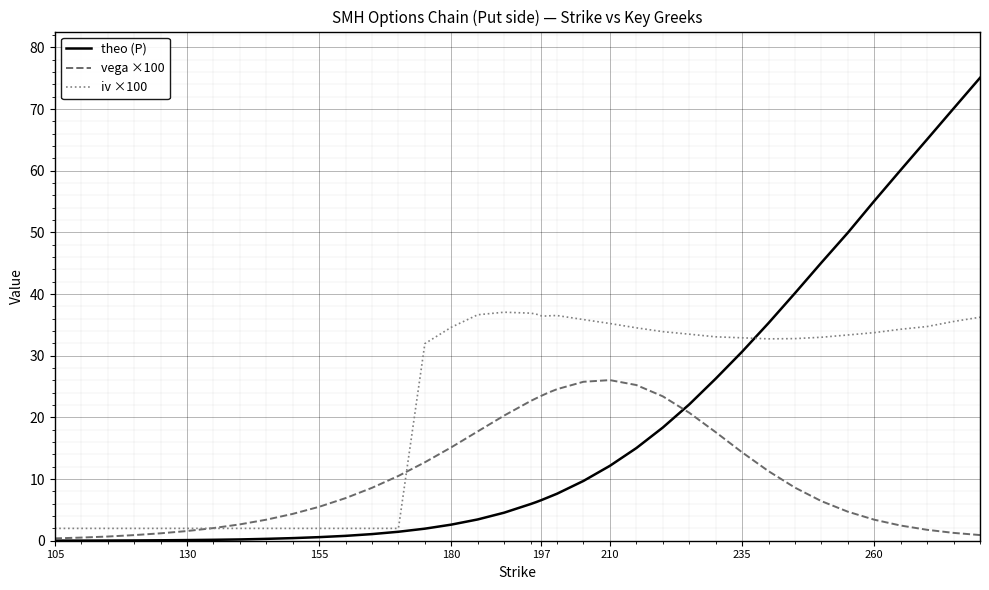

What is the maximum value for iv ×100?

37.1